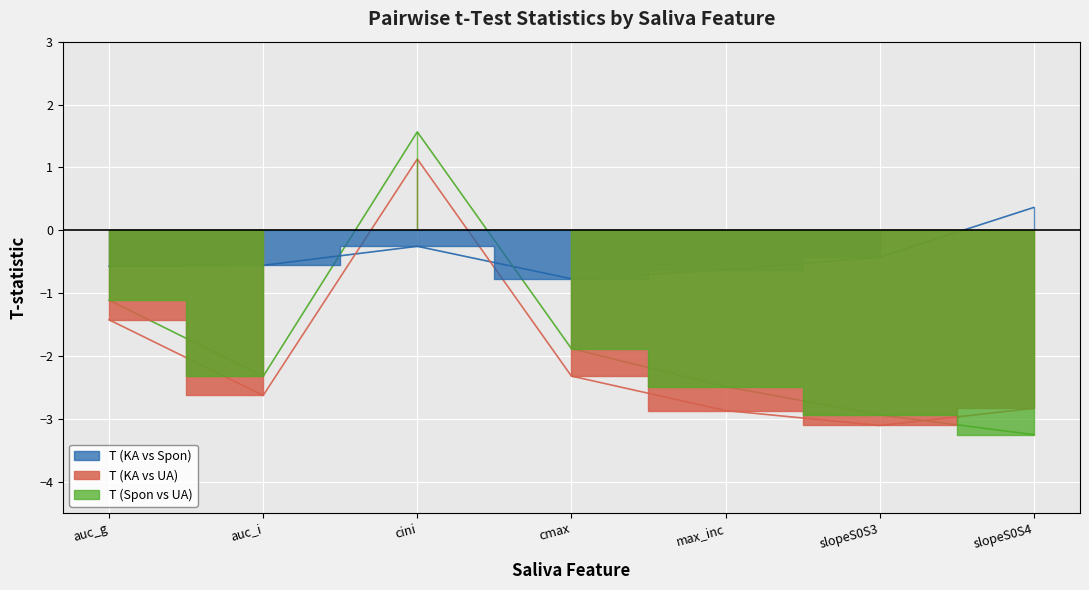

How many negative values does the T (Spon vs UA) series have?

6